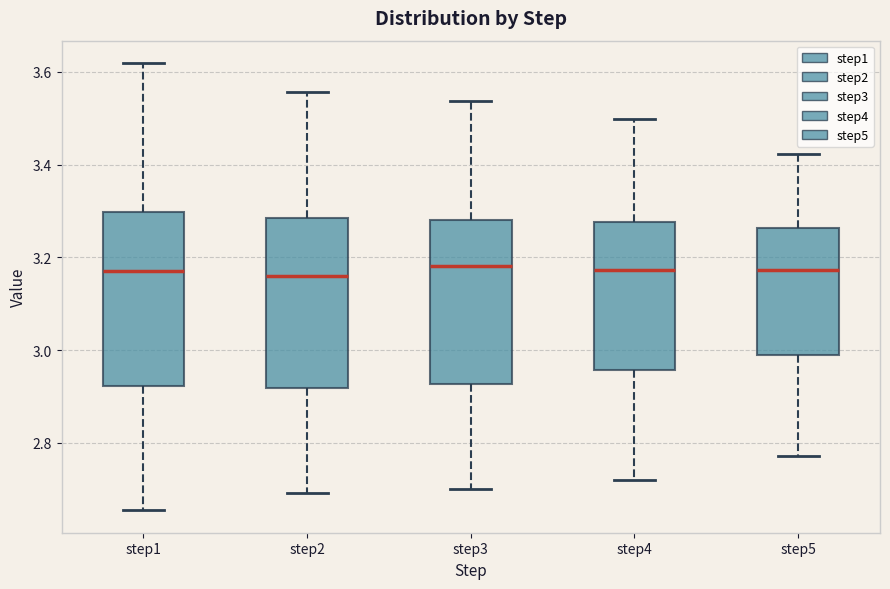

Reading left to right, read every box against the y-axis: the position of its median line, the range the box covers, and the ends of its whiskers. The values are not printed on the chart, so give them approximately, as read against the axis.

step1: median 3.16, box 2.92 to 3.30, whiskers 2.66 to 3.62
step2: median 3.16, box 2.92 to 3.28, whiskers 2.70 to 3.56
step3: median 3.18, box 2.92 to 3.28, whiskers 2.70 to 3.54
step4: median 3.18, box 2.96 to 3.28, whiskers 2.72 to 3.50
step5: median 3.18, box 2.98 to 3.26, whiskers 2.78 to 3.42